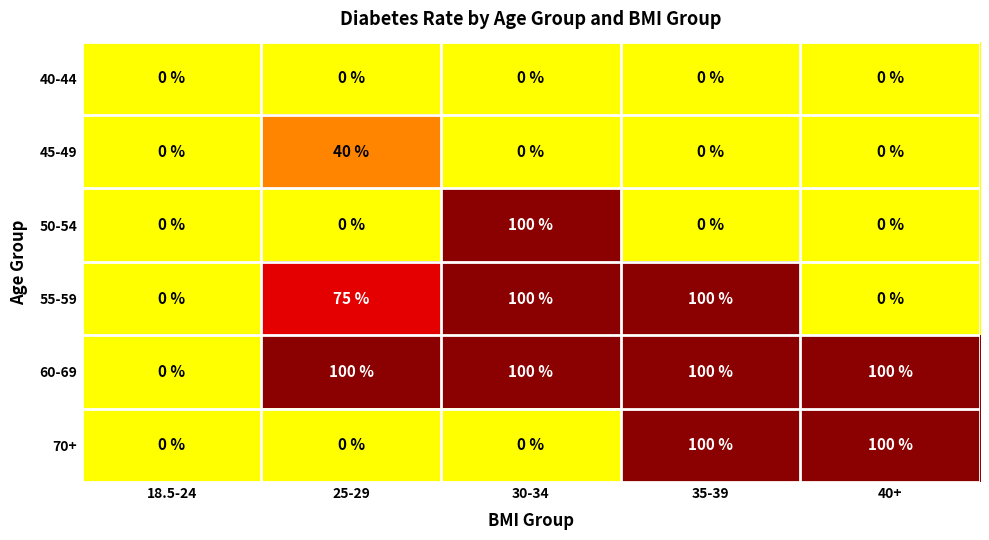

Is it true that 50-54 equals 133 at 30-34?

False